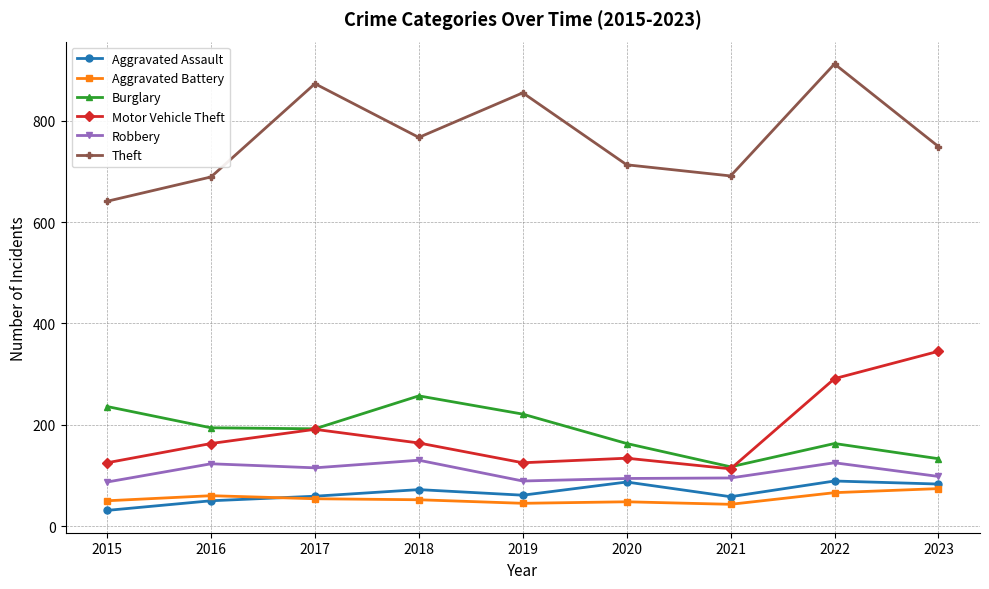

The value of Robbery at 2017 is 152. True or false?

False